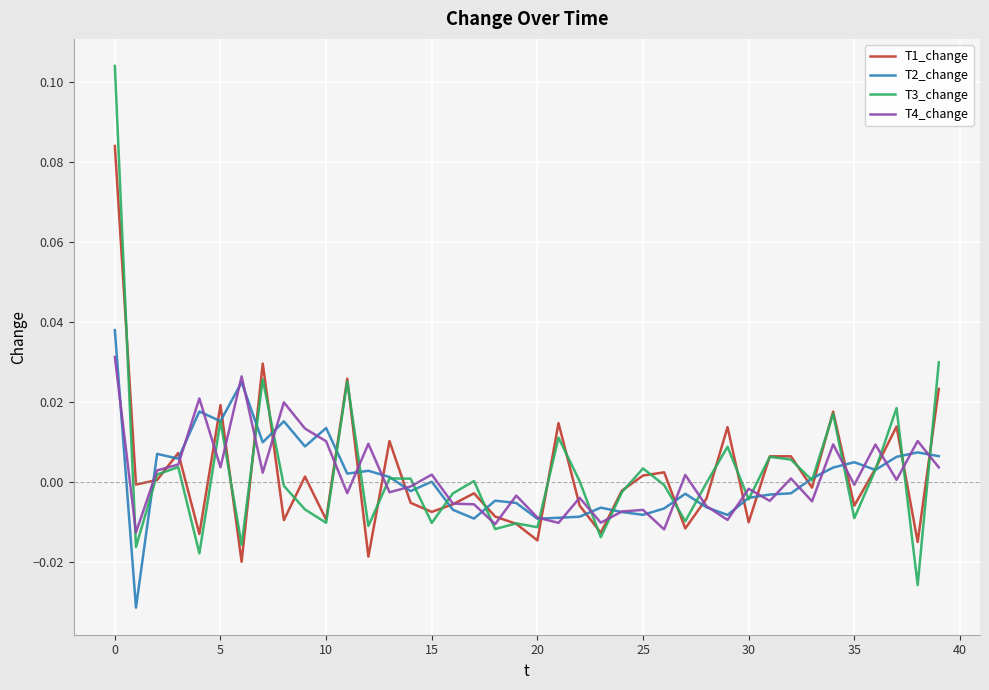

Which series has the widest spread of values?

T3_change